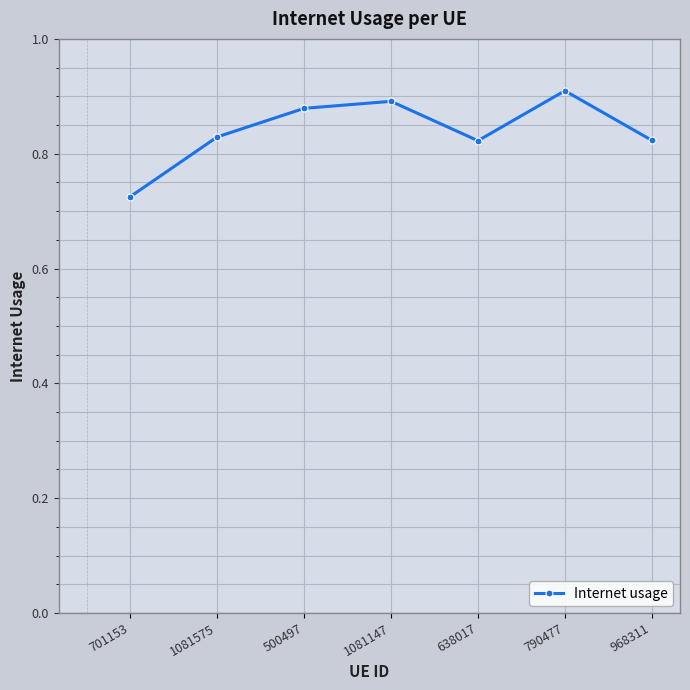

What is the label of the 7th point from the right?

701153